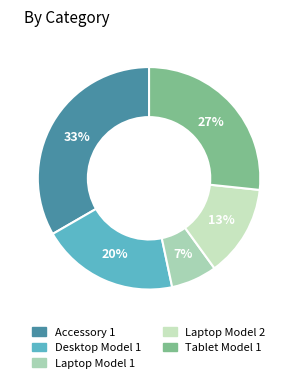

How many slices are in this pie chart?

5